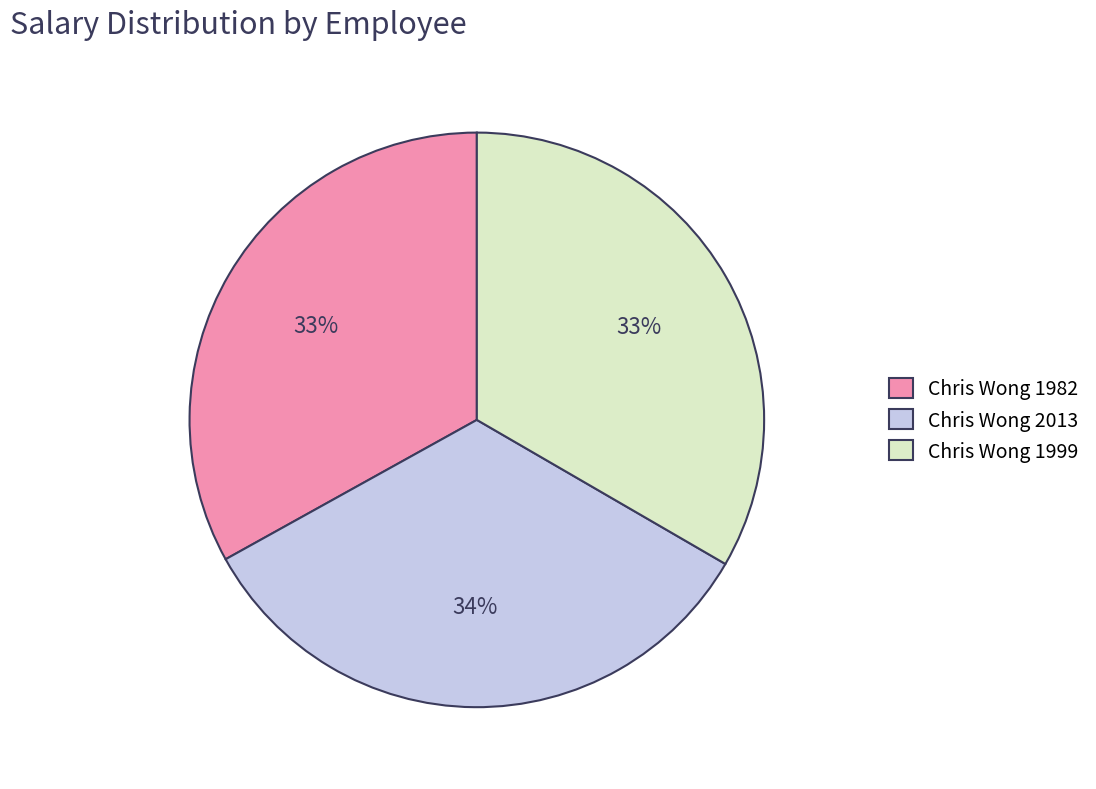

Combined, do Chris Wong 1999 and Chris Wong 1982 account for over 50%?

Yes